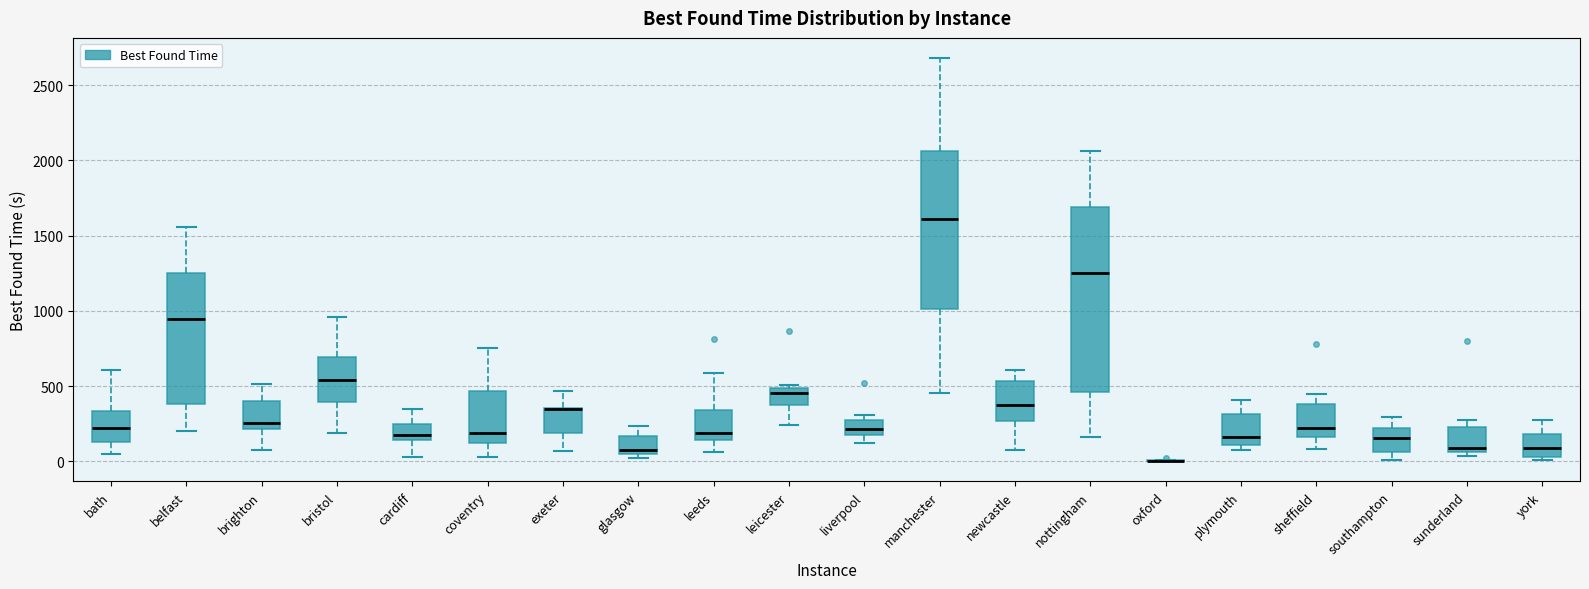

Reading left to right, read every box against the y-axis: the position of its median line, the range the box covers, and the ends of its whiskers. The values are not printed on the chart, so give them approximately, as read against the axis.

bath: median 200, box 150 to 350, whiskers 50 to 600
belfast: median 950, box 400 to 1250, whiskers 200 to 1550
brighton: median 250, box 200 to 400, whiskers 50 to 500
bristol: median 550, box 400 to 700, whiskers 200 to 950
cardiff: median 200, box 150 to 250, whiskers 50 to 350
coventry: median 200, box 100 to 450, whiskers 50 to 750
exeter: median 350 (drawn on the box's upper edge), box 200 to 350, whiskers 50 to 450
glasgow: median 50 (just above the box's lower edge), box 50 to 150, whiskers 50 (just below the box's lower edge) to 250
leeds: median 200, box 150 to 350, whiskers 50 to 600
leicester: median 450, box 400 to 500, whiskers 250 to 500 (just above the box's upper edge)
liverpool: median 200 (inside the box), box 200 to 300, whiskers 100 to 300 (just above the box's upper edge)
manchester: median 1600, box 1000 to 2050, whiskers 450 to 2700
newcastle: median 350, box 250 to 550, whiskers 100 to 600
nottingham: median 1250, box 450 to 1700, whiskers 150 to 2050
oxford: box collapsed to a line at 0, whiskers 0 to 0
plymouth: median 150, box 100 to 300, whiskers 100 (just below the box's lower edge) to 400
sheffield: median 200, box 150 to 400, whiskers 100 to 450
southampton: median 150, box 50 to 200, whiskers 0 to 300
sunderland: median 100, box 50 to 250, whiskers 50 (just below the box's lower edge) to 300
york: median 100, box 50 to 200, whiskers 0 to 300